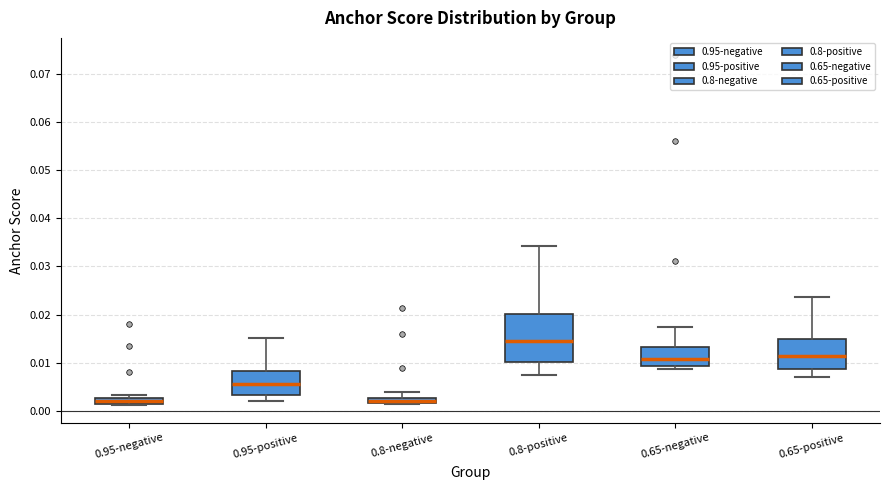

Where does the lower whisker of the box for 0.95-positive end on the y-axis? The values are not printed on the chart, so give them approximately, as read against the axis.

0.002